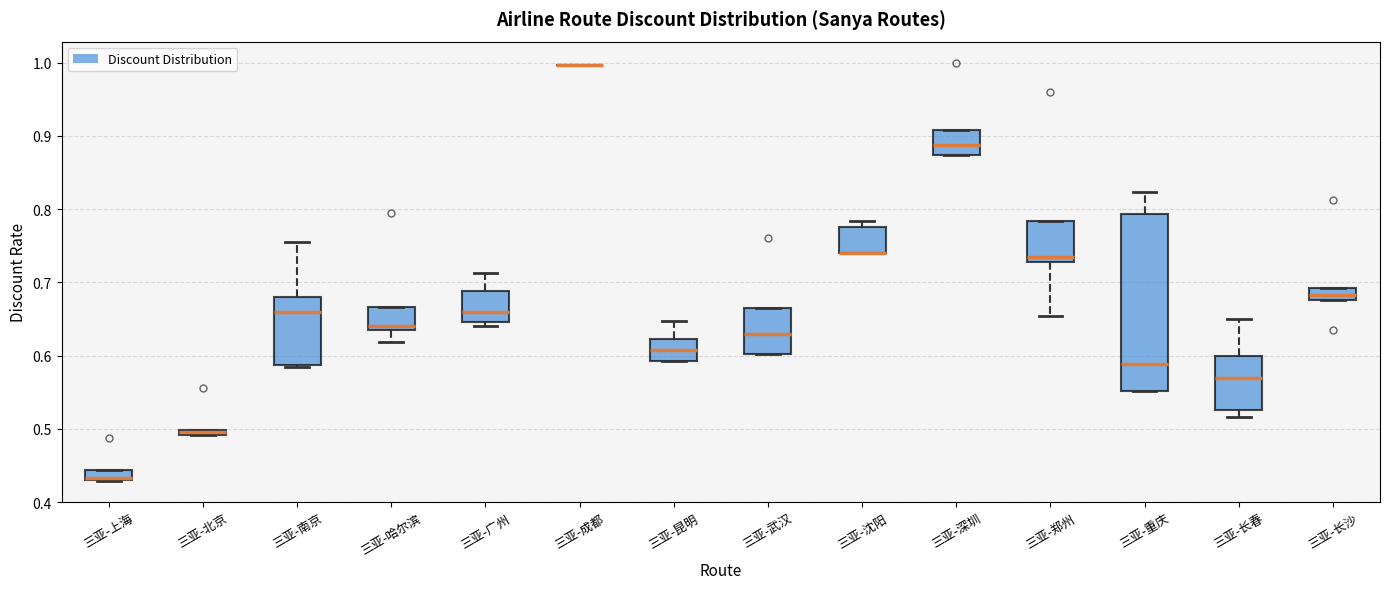

Where is the lower edge of the box for 三亚-上海 on the y-axis? The values are not printed on the chart, so give them approximately, as read against the axis.

0.43